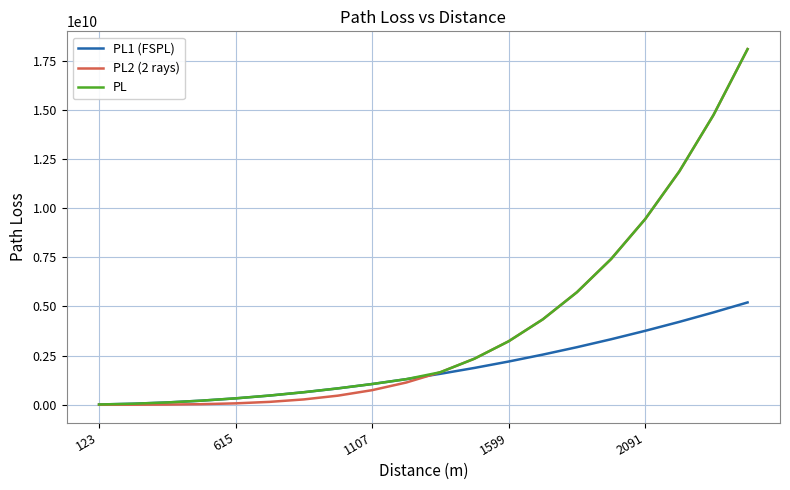

Is this an area chart (filled region under the line)?

No